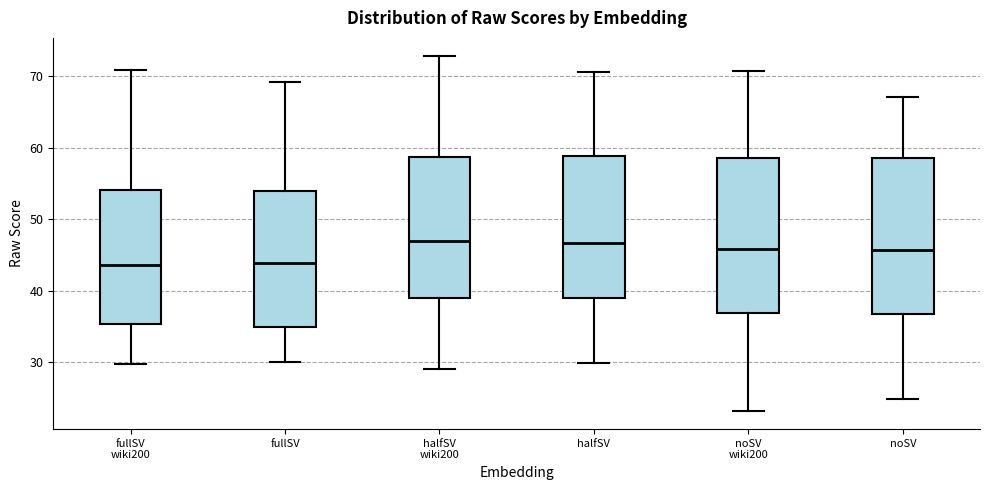

Reading left to right, transcribe this box plot: for each box, give where its median line is, the range the box spans, and where its two whiskers end, as read against the y-axis. The values are not printed on the chart, so give them approximately, as read against the axis.

fullSV wiki200: median 44, box 35 to 54, whiskers 30 to 71
fullSV: median 44, box 35 to 54, whiskers 30 to 69
halfSV wiki200: median 47, box 39 to 59, whiskers 29 to 73
halfSV: median 47, box 39 to 59, whiskers 30 to 71
noSV wiki200: median 46, box 37 to 59, whiskers 23 to 71
noSV: median 46, box 37 to 59, whiskers 25 to 67